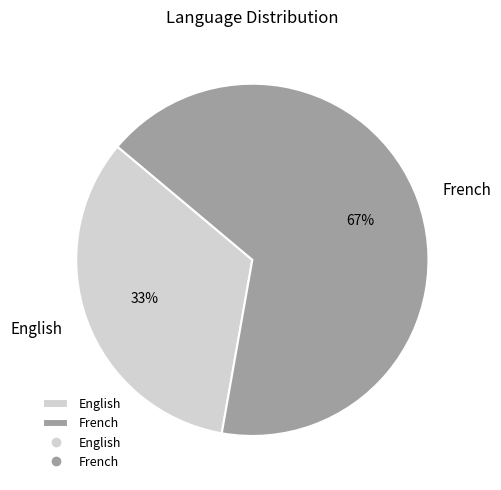

To the nearest percent, what is the average slice percentage?

50%